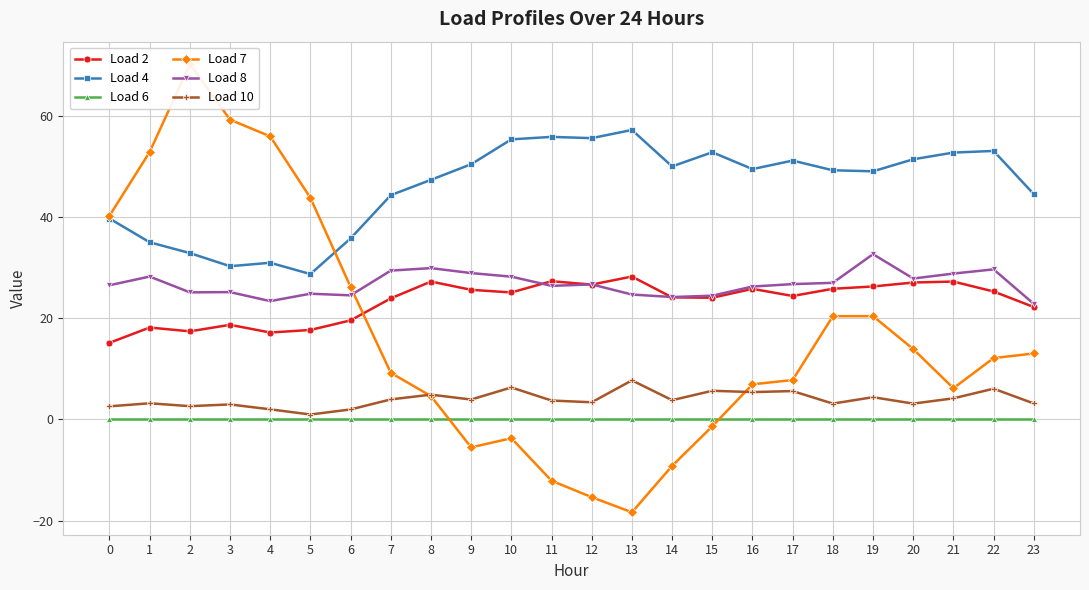

What is the approximate value of Load 4 at 0?

39.7